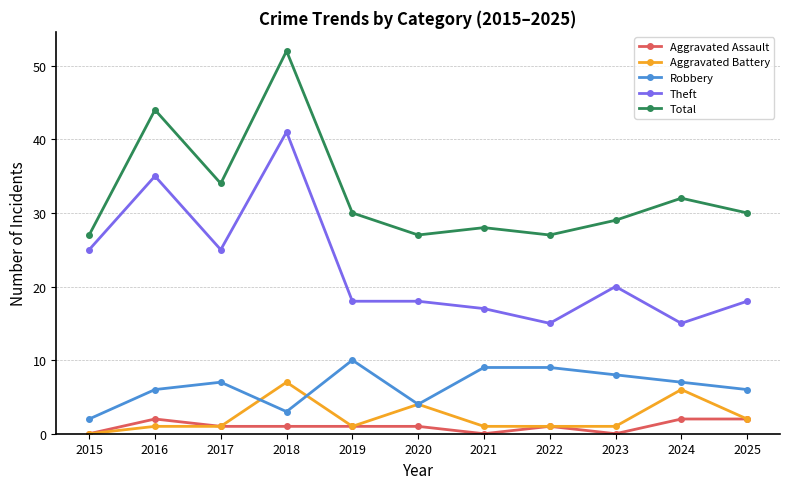

At which category is the sum across all series the highest?

2018